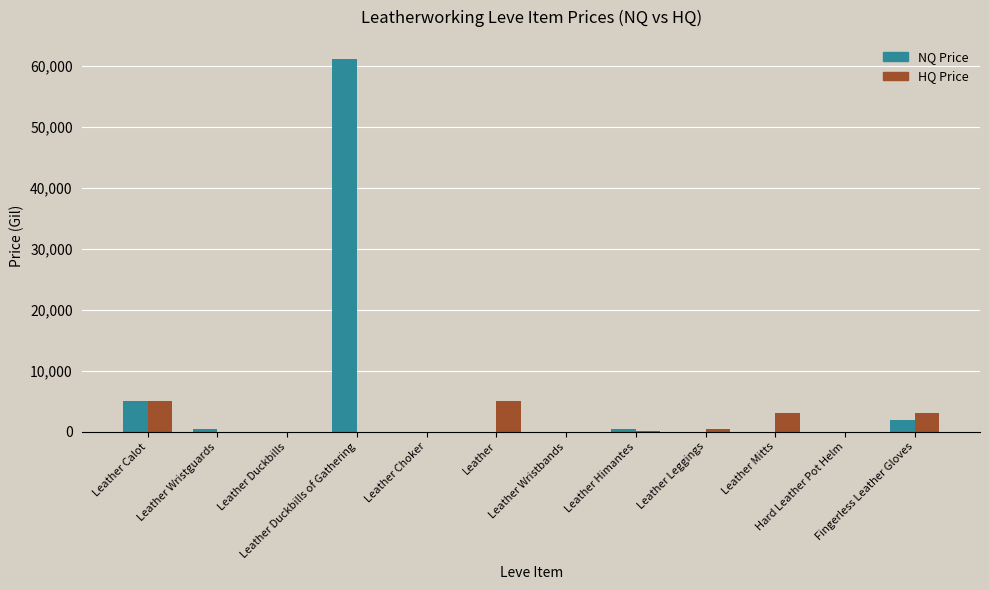

Which series has the largest total across all categories?

NQ Price